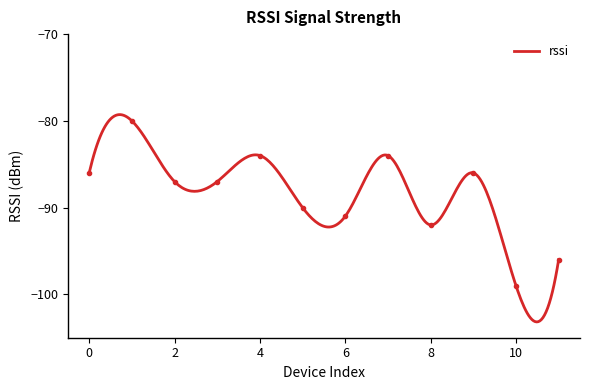

Reading right to left, what are all the values shown in this chart?

-96	-99	-86	-92	-84	-91	-90	-84	-87	-87	-80	-86